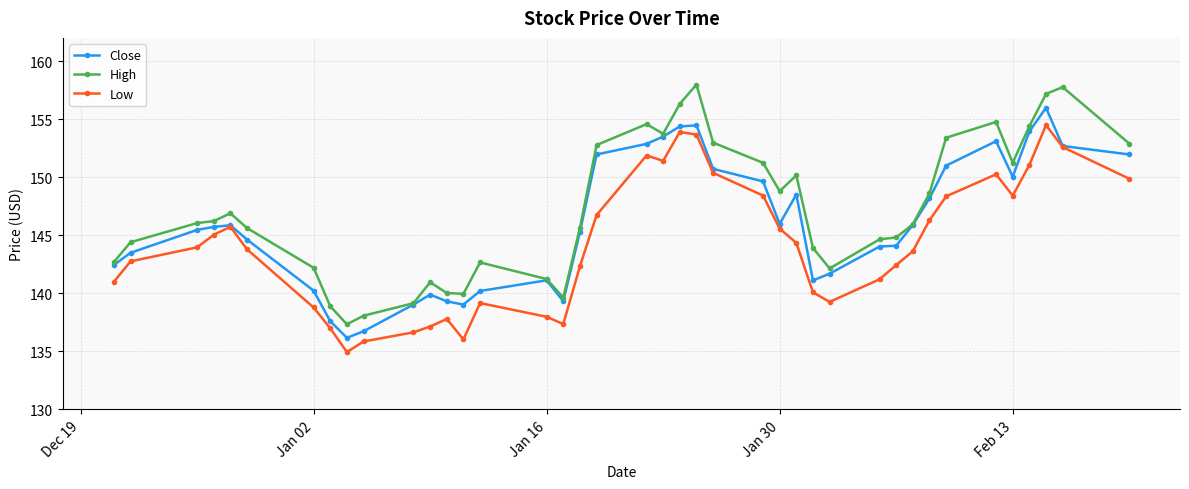

True or false: Low and High cross at least once.

False